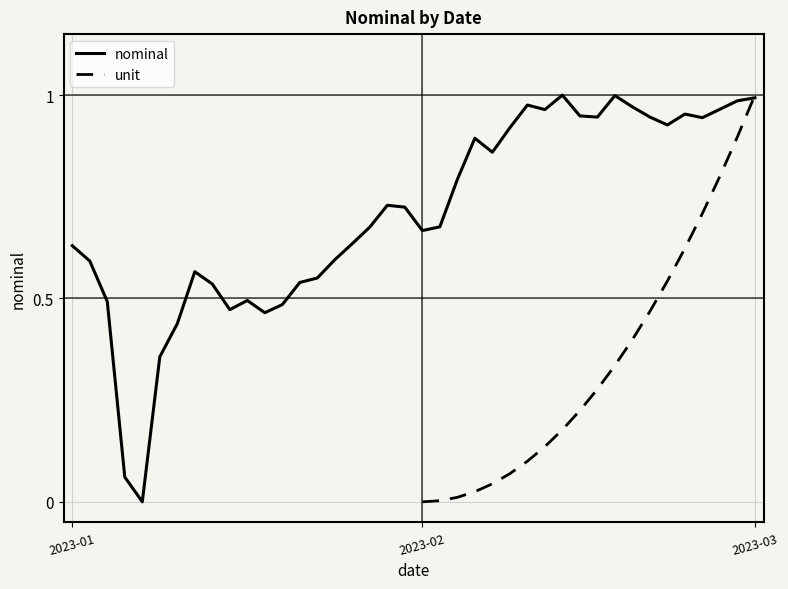

At which category is the sum across all series the highest?

2023-03